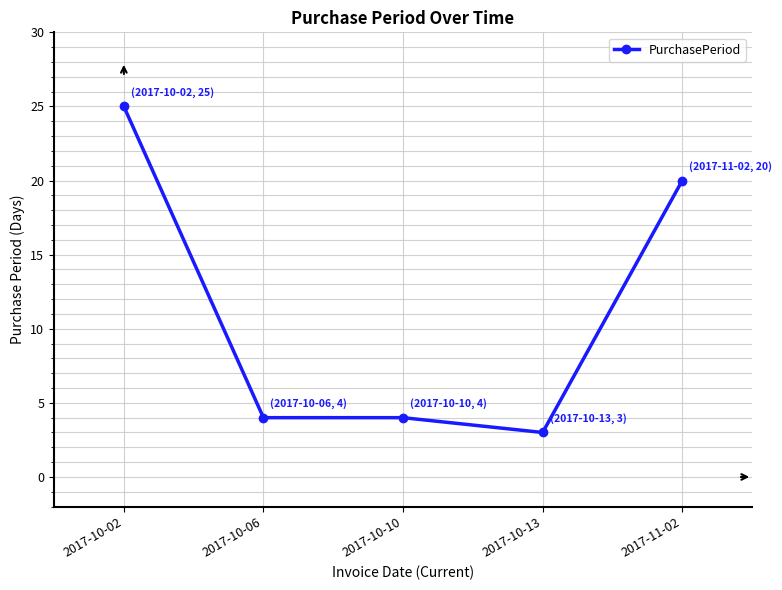

Is it true that the value at 2017-11-02 is 20?

True